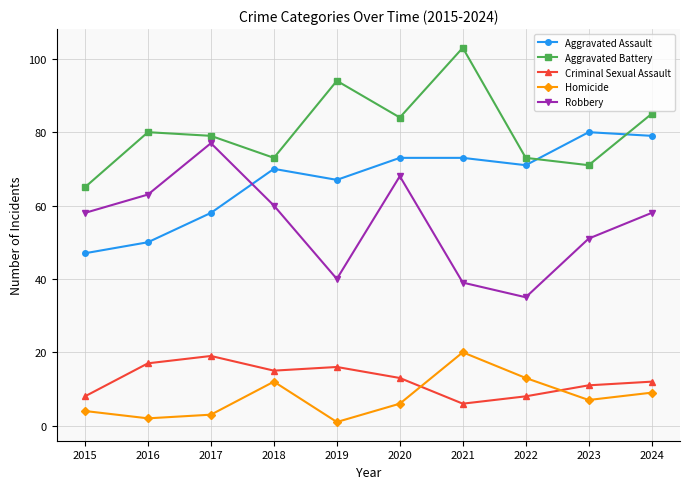

What is the difference between the highest and lowest values at 2021?

97